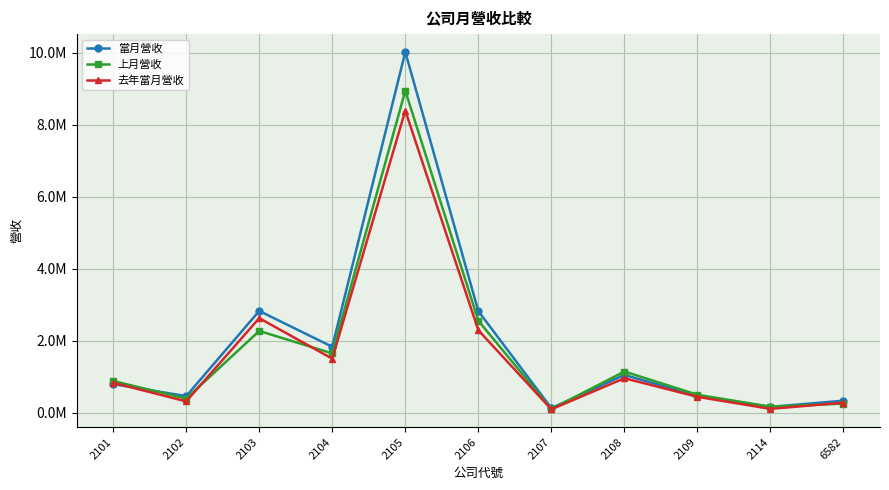

Is this an area chart (filled region under the line)?

No